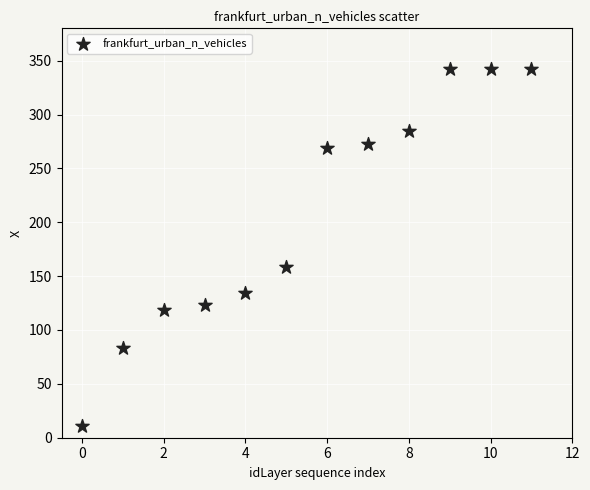

What is the average Y value?

207.0